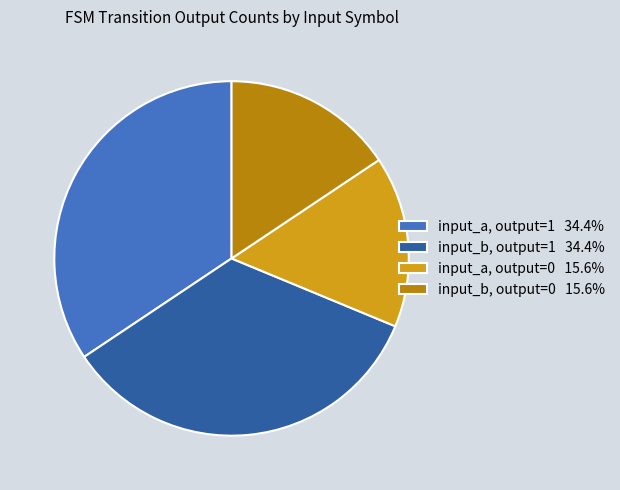

What is the ratio of the value at input_b, output=1 34.4% to the value at input_a, output=0 15.6%?

2.2